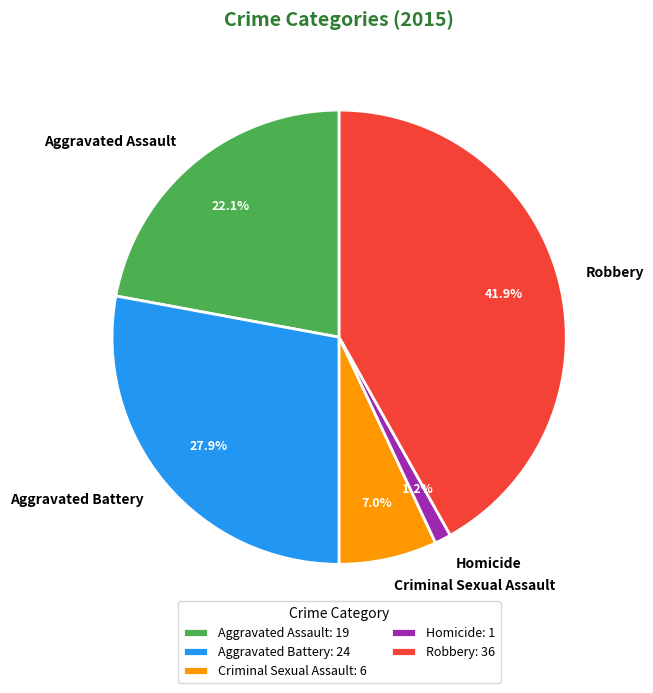

Which category has the biggest portion of the pie?

Robbery